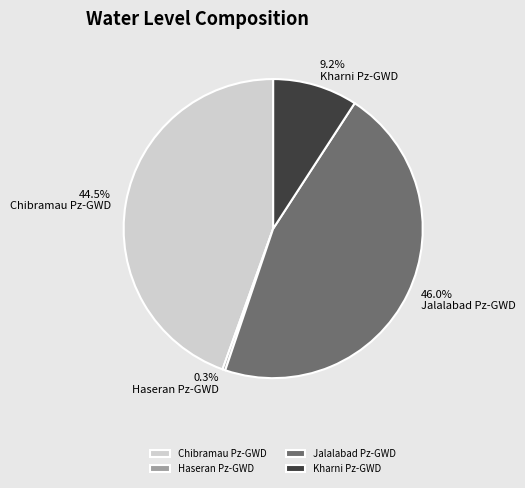

Count the number of slices in the pie.

4